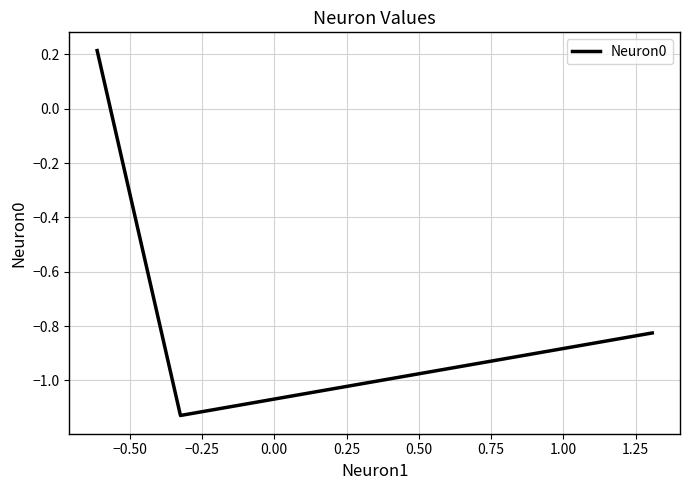

What is the average value?

-0.6